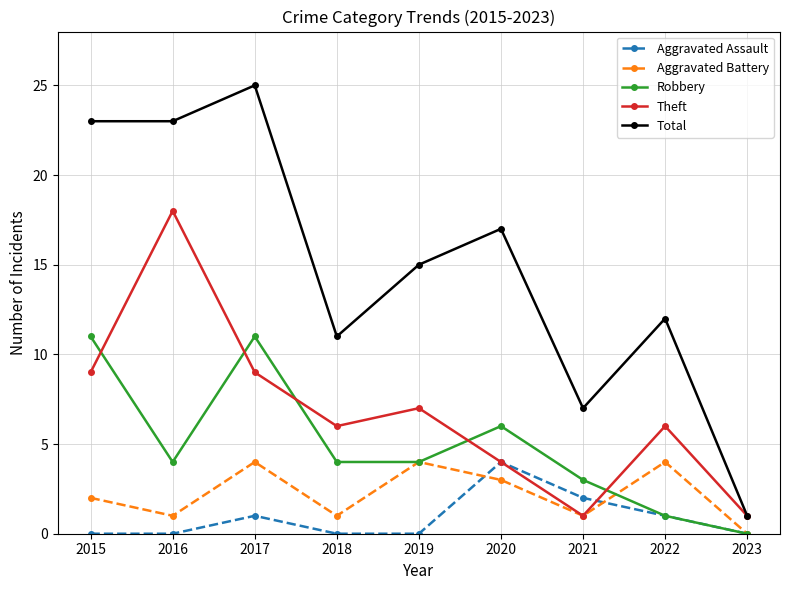

Which series changed the most between 2017 and 2018?

Total